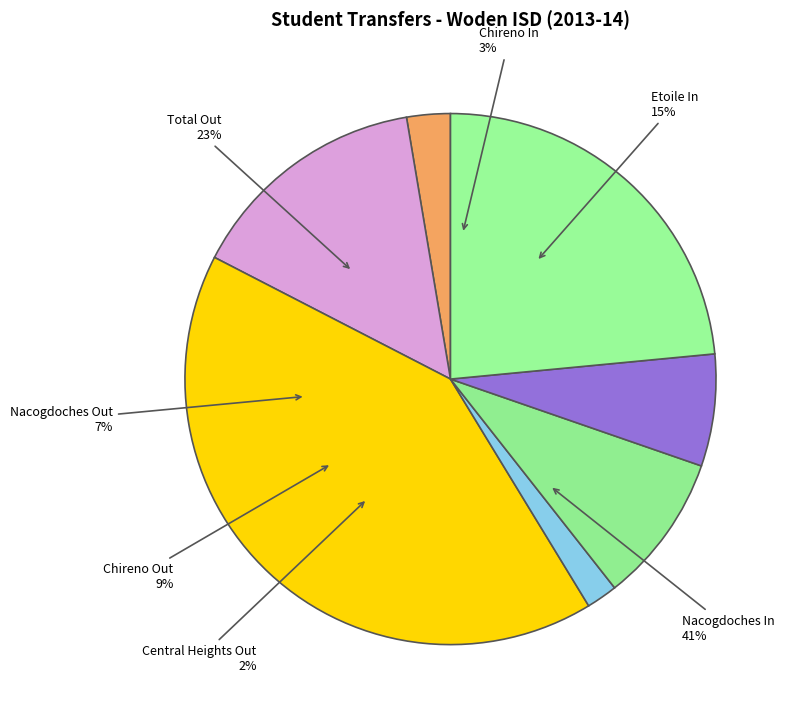

To the nearest percent, what percentage of the pie is Nacogdoches ISD (174904) Out?

7%